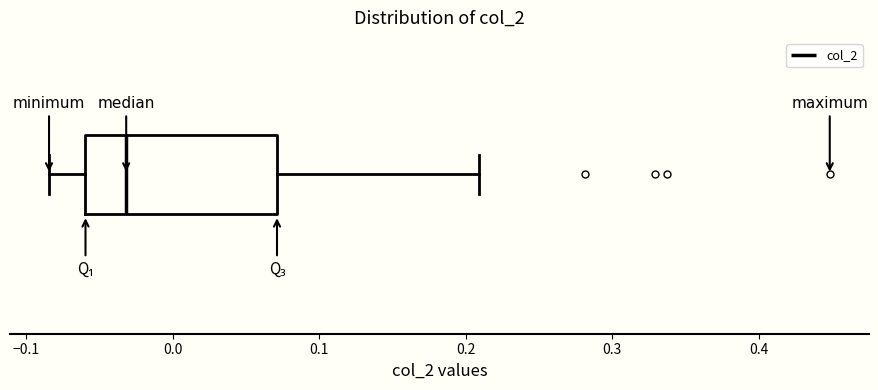

Transcribe this box plot: give where the median line is, the range the box spans, and where the two whiskers end, as read against the x-axis. The values are not printed on the chart, so give them approximately, as read against the axis.

median -0.03, box -0.06 to 0.07, whiskers -0.08 to 0.21